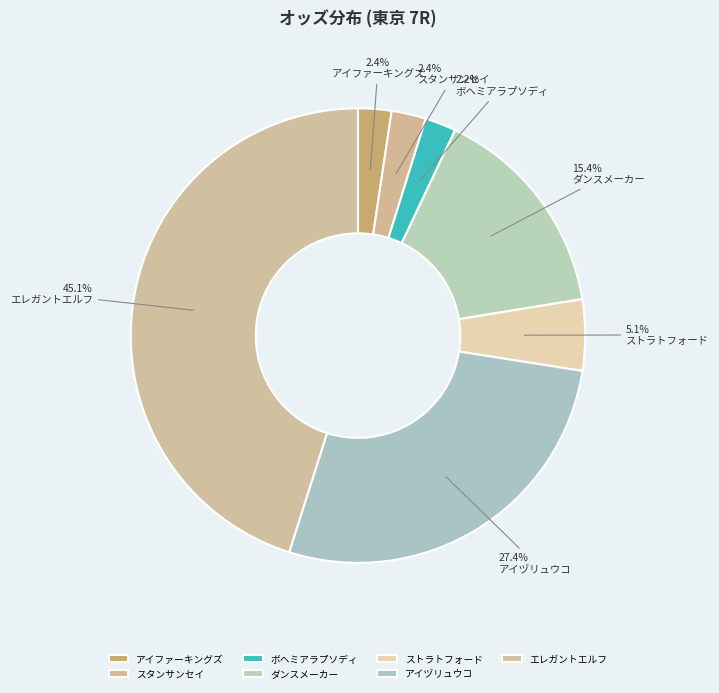

How many segments does this pie chart have?

7